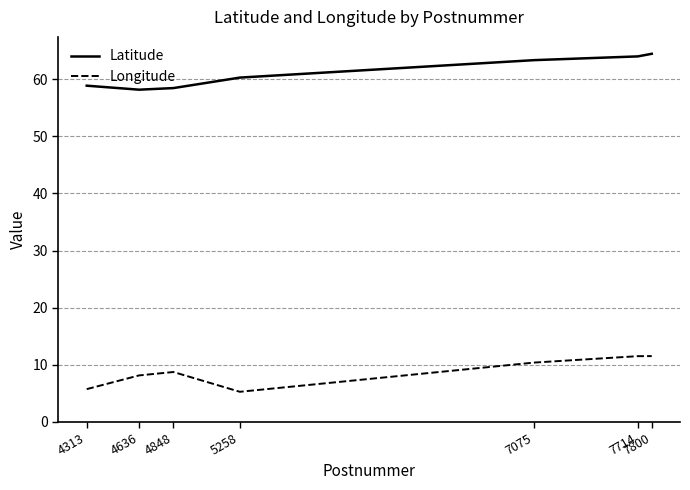

What is the difference between the highest and lowest values at 4313?

53.2